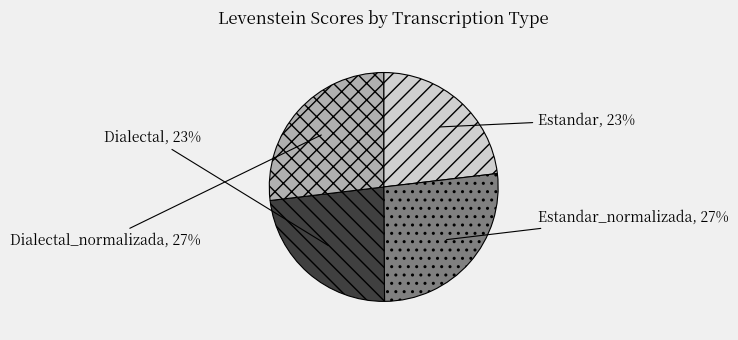

How many segments does this pie chart have?

4